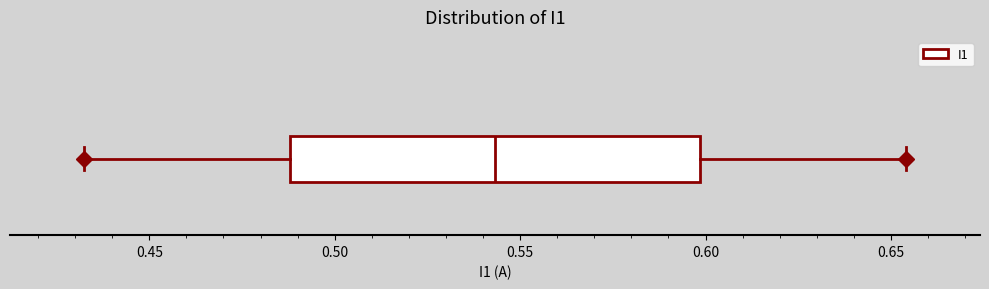

Read this box plot against the x-axis: the position of the median line, the range covered by the box, and the ends of both whiskers. The values are not printed on the chart, so give them approximately, as read against the axis.

median 0.545, box 0.490 to 0.600, whiskers 0.430 to 0.655